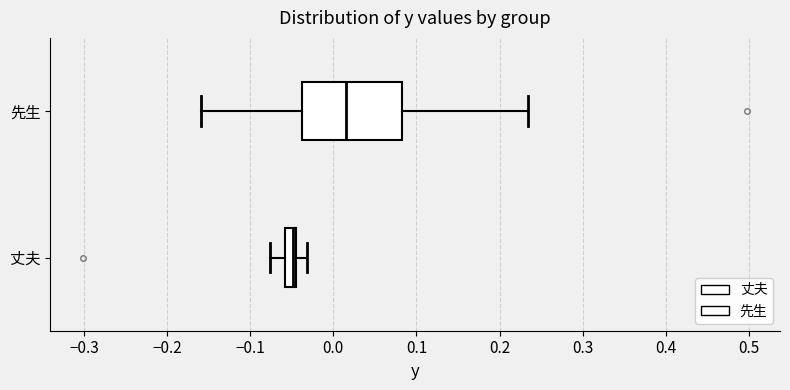

Which box is the widest, from its left edge to its right edge?

先生